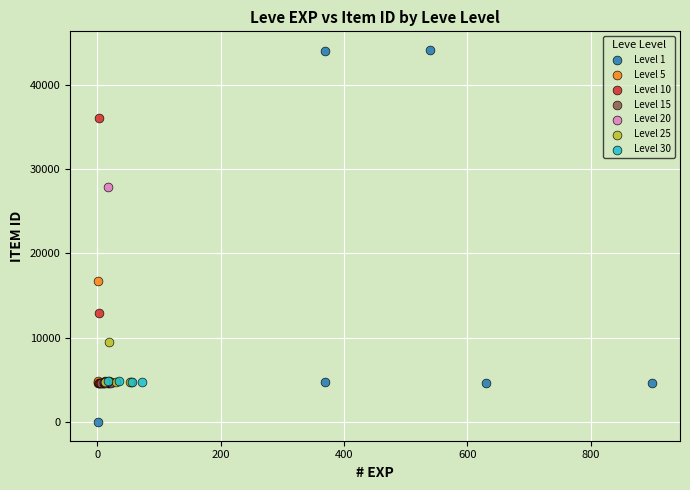

Which series has the largest Y range (max minus min)?

Level 1